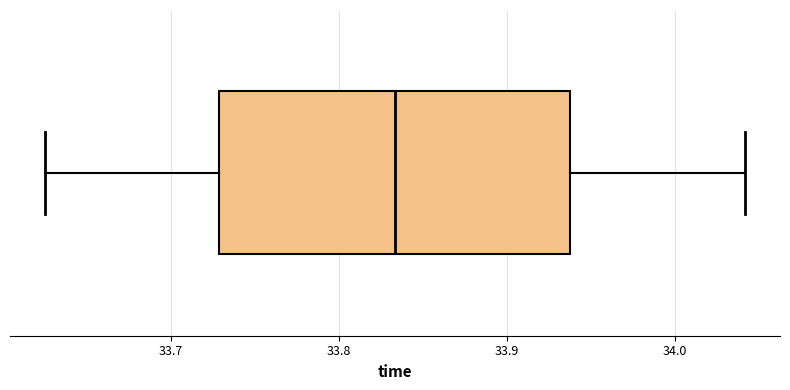

Transcribe this box plot: give where the median line is, the range the box spans, and where the two whiskers end, as read against the x-axis. The values are not printed on the chart, so give them approximately, as read against the axis.

median 33.83, box 33.73 to 33.94, whiskers 33.63 to 34.04